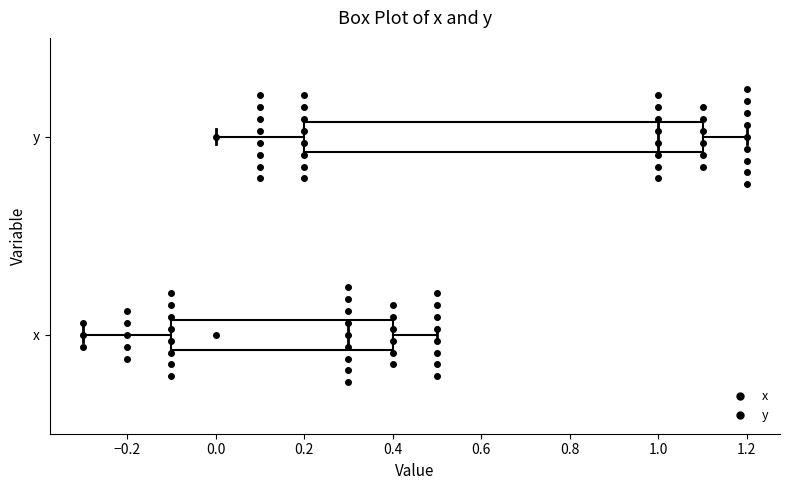

Which box is the widest, from its left edge to its right edge?

y